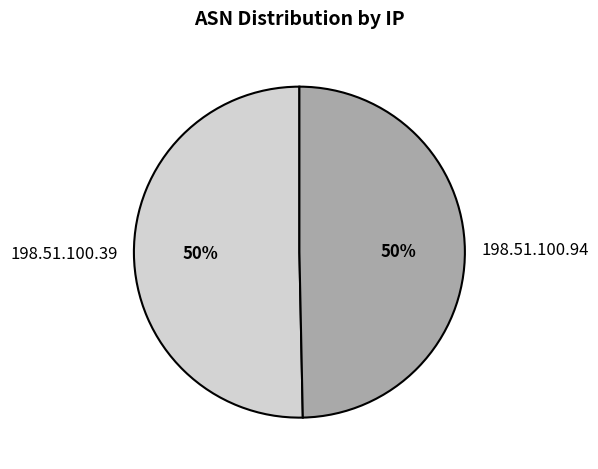

How many slices are in this pie chart?

2